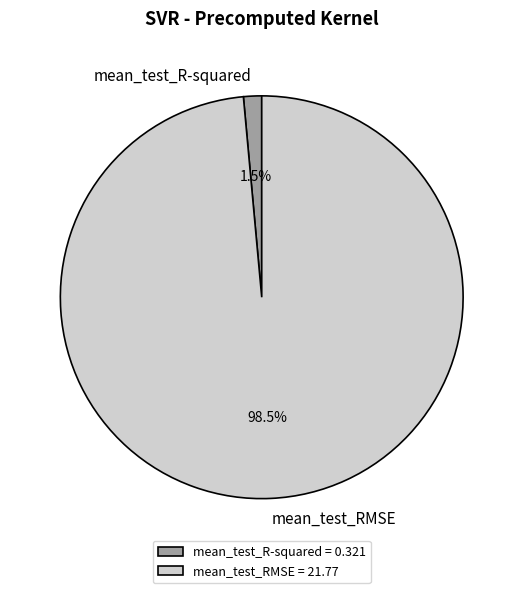

Is it true that mean_test_R-squared is 11% of the pie?

False